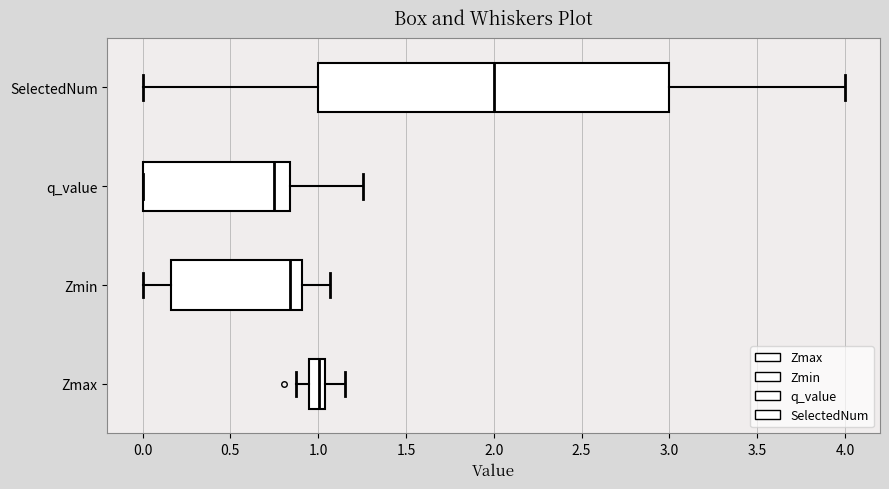

Reading bottom to top, read every box against the x-axis: the position of its median line, the range the box covers, and the ends of its whiskers. The values are not printed on the chart, so give them approximately, as read against the axis.

Zmax: median 1.00, box 0.95 to 1.05, whiskers 0.85 to 1.15
Zmin: median 0.85, box 0.15 to 0.90, whiskers 0.00 to 1.05
q_value: median 0.75, box 0.00 to 0.85, whiskers 0.00 to 1.25
SelectedNum: median 2.00, box 1.00 to 3.00, whiskers 0.00 to 4.00